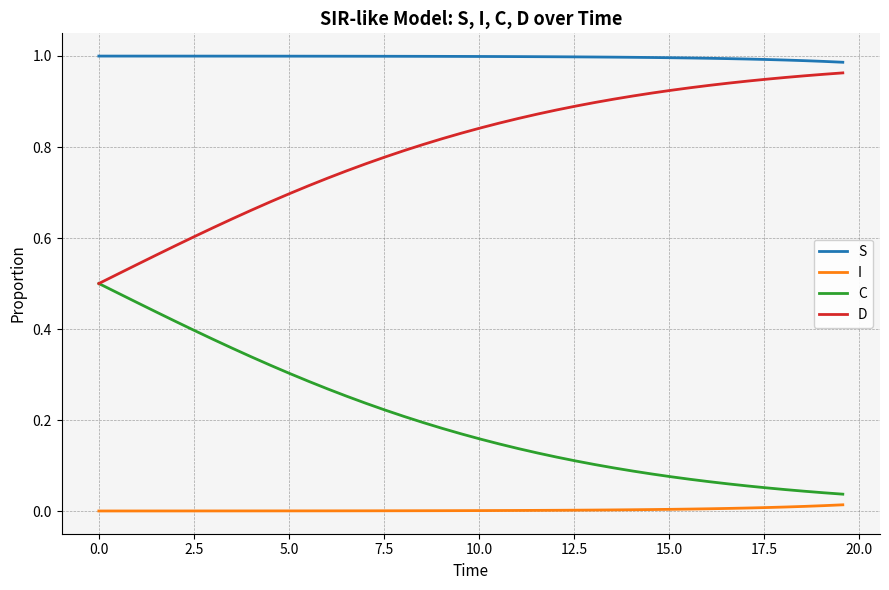

What are all the series names shown in the legend?

S, I, C, D